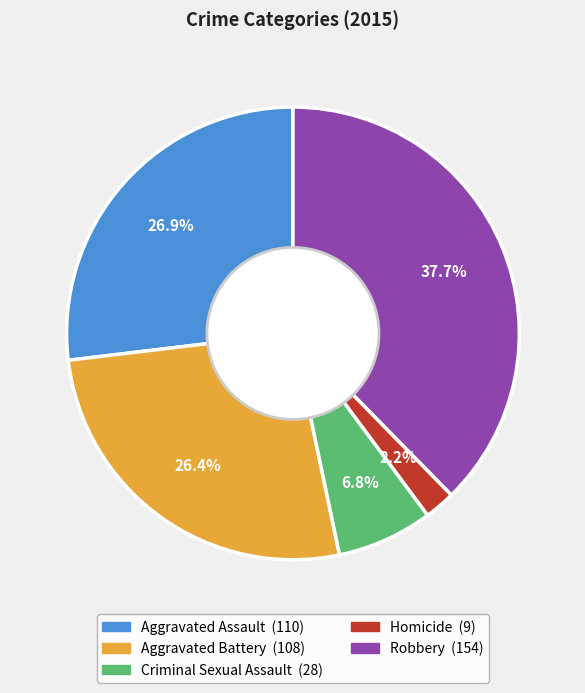

To the nearest percent, what is the combined percentage of Robbery and Criminal Sexual Assault?

44%